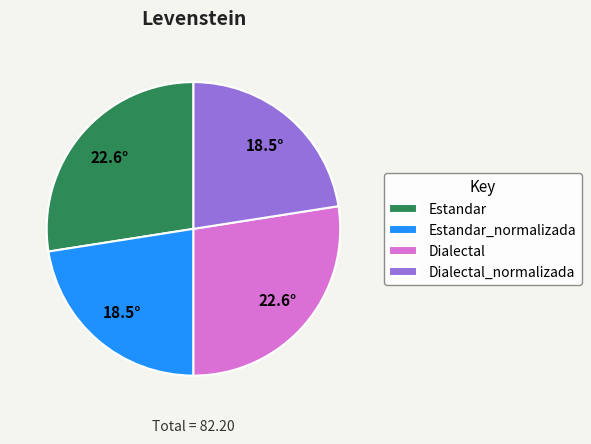

Which has a higher value, Estandar or Dialectal_normalizada?

Estandar